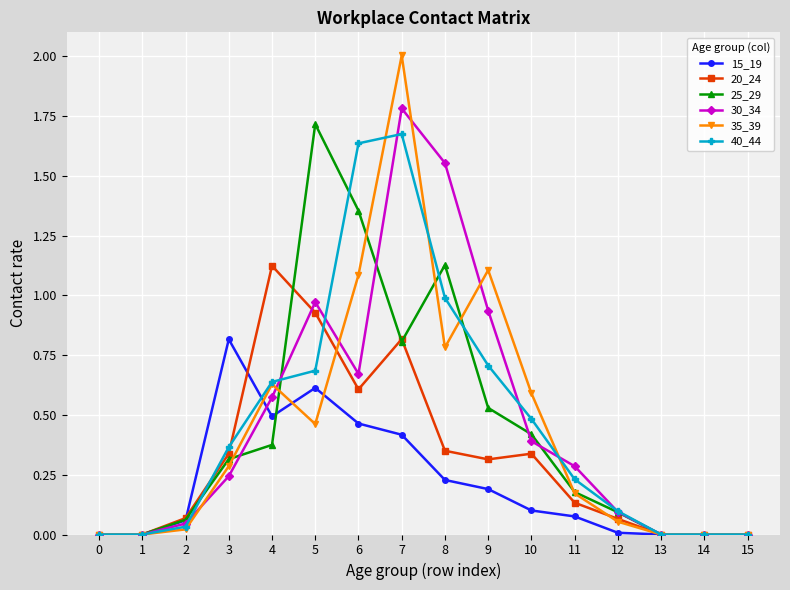

The value of 15_19 at 5 is 0.3. True or false?

False